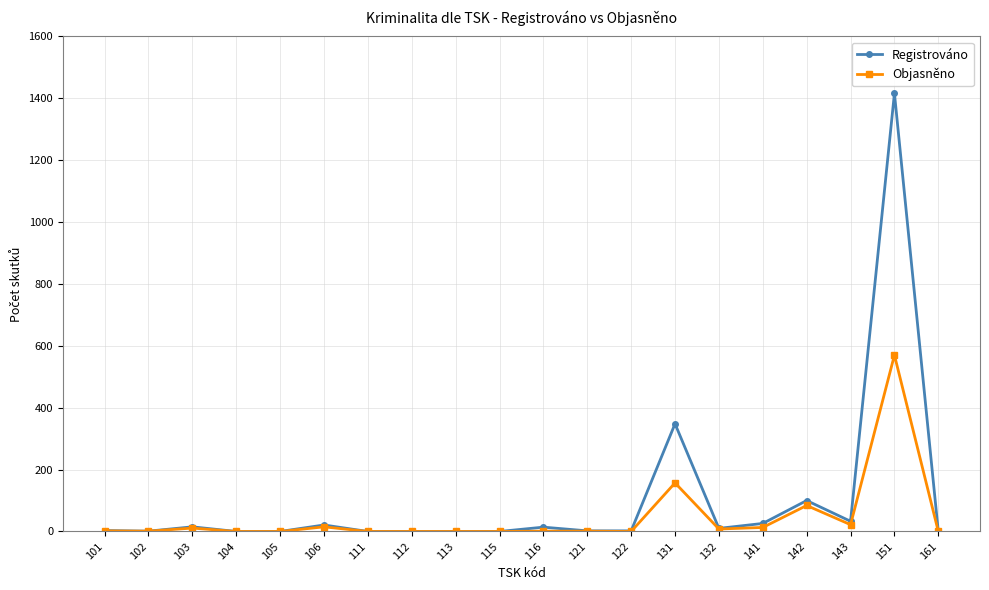

How many data points in Registrováno are less than 3?

10